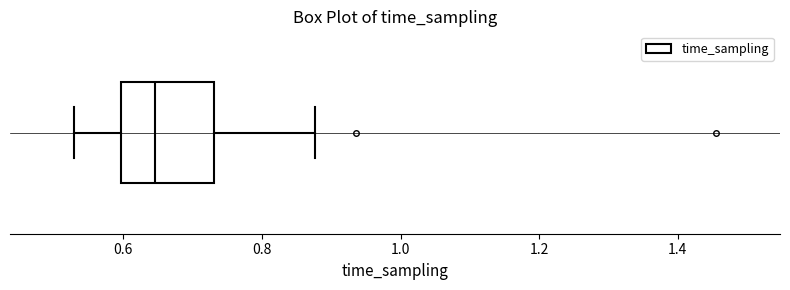

Where does the median line of the box sit on the x-axis? The values are not printed on the chart, so give them approximately, as read against the axis.

0.64